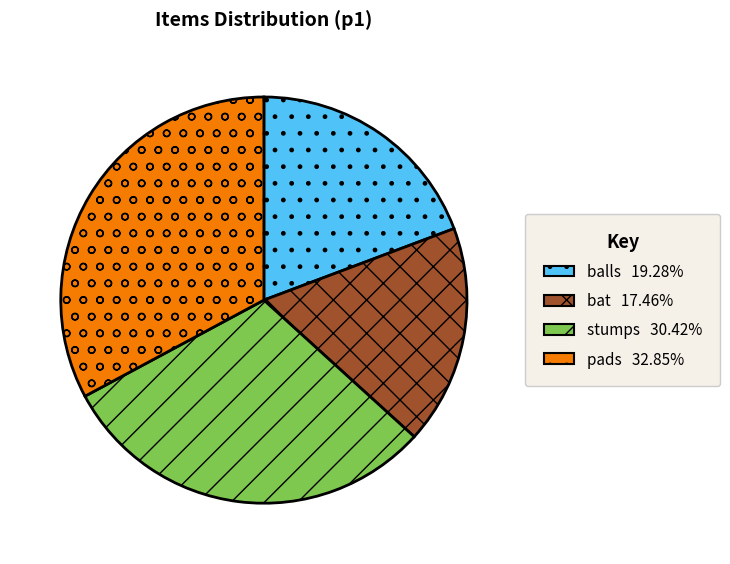

Do balls and bat together represent more than half of the pie?

No